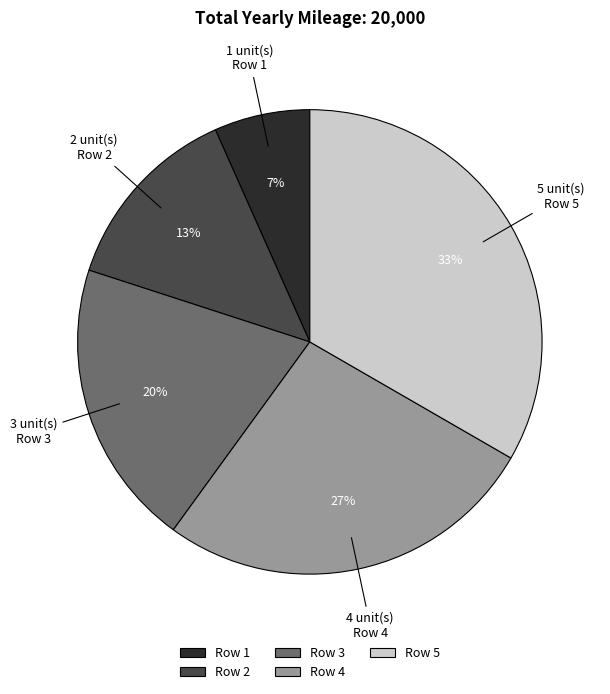

To the nearest percent, what percentage of the pie is Row 4?

27%